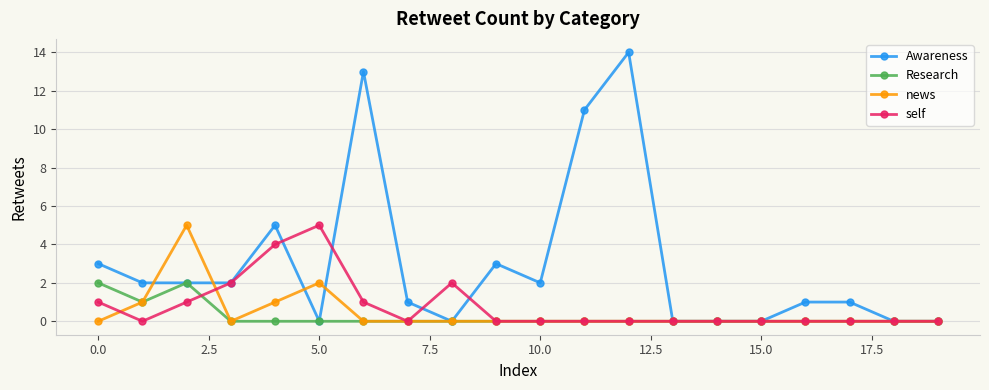

What is the maximum value shown in the chart?

14